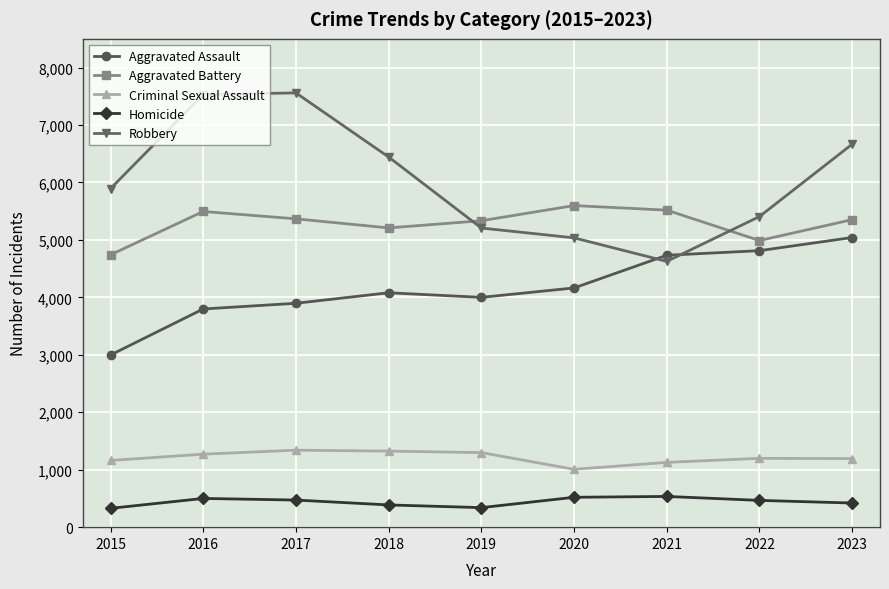

Rank the series at 2017 from highest to lowest value.

Robbery, Aggravated Battery, Aggravated Assault, Criminal Sexual Assault, Homicide